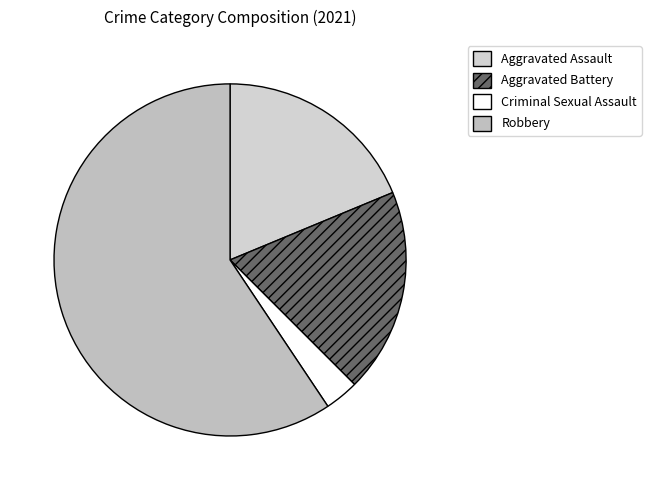

To the nearest percent, what is the combined percentage of Aggravated Battery and Criminal Sexual Assault?

22%